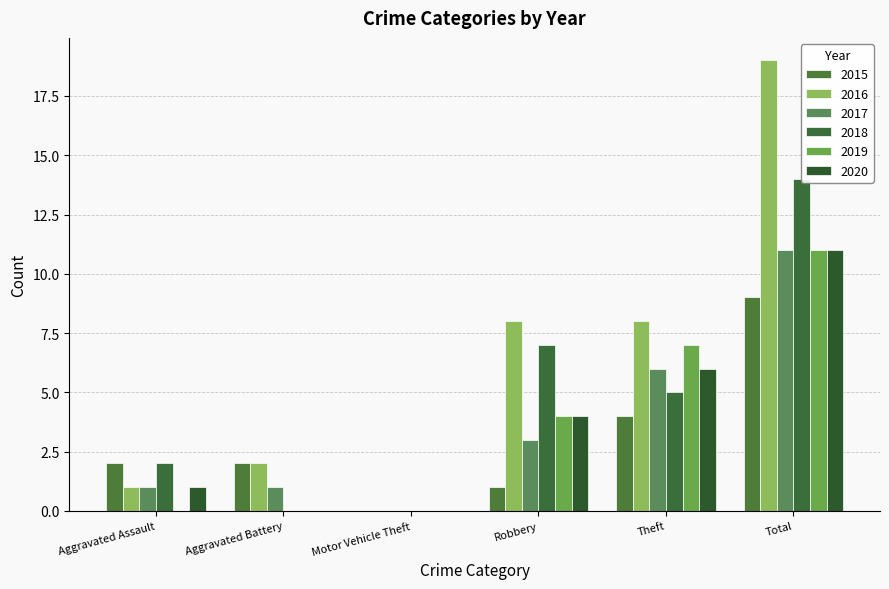

At which label does 2019 reach its minimum?

Aggravated Assault